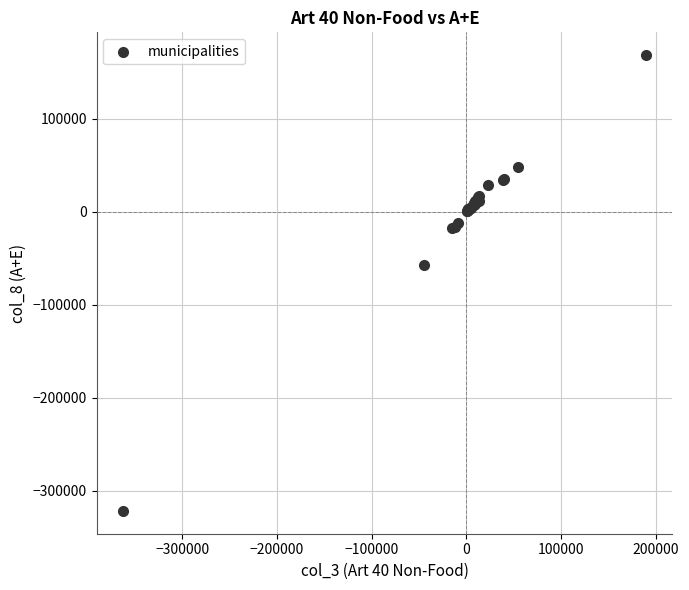

What Y value in the scatter plot is closest to -76654?

-57215.8